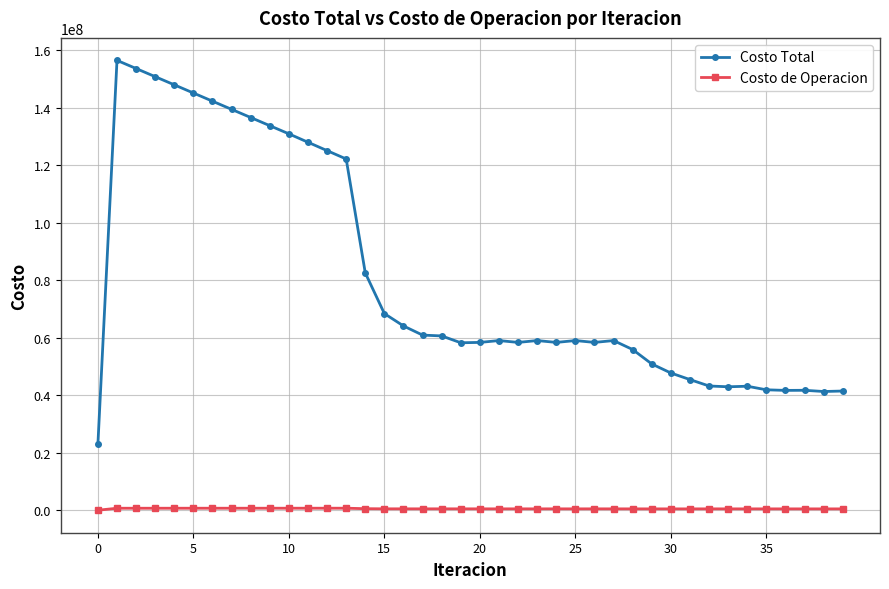

What is the difference between the second highest and minimum values in the Costo Total series?

130741653.6